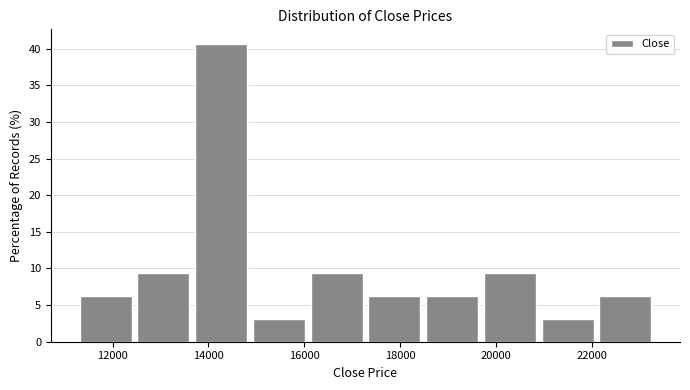

Reading left to right, list every bar in this chart as the range it spans on the x-axis followed by its height. Neither the bar edges nor the heights are printed on the chart, so give them approximately, as read against the axes.

11200 to 12400: 6.5
12400 to 13600: 9.5
13600 to 14800: 40.5
14800 to 16000: 3.0
16000 to 17200: 9.5
17200 to 18400: 6.5
18400 to 19600: 6.5
19600 to 20800: 9.5
20800 to 22000: 3.0
22000 to 23400: 6.5